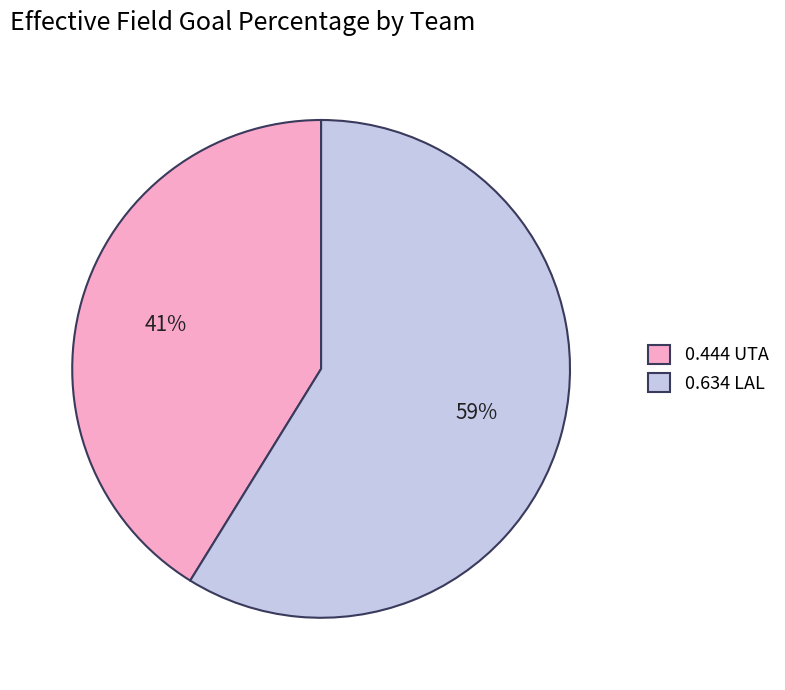

Does 0.444 UTA represent more than half of the total?

No